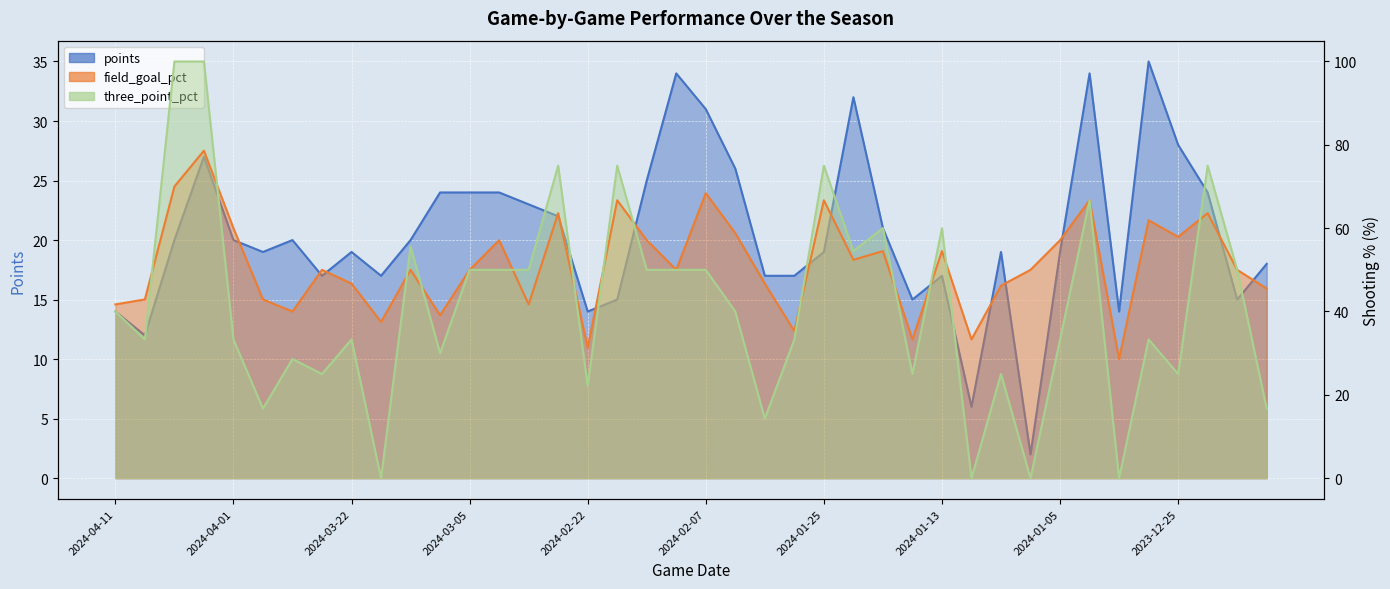

How many series are shown in this chart?

3